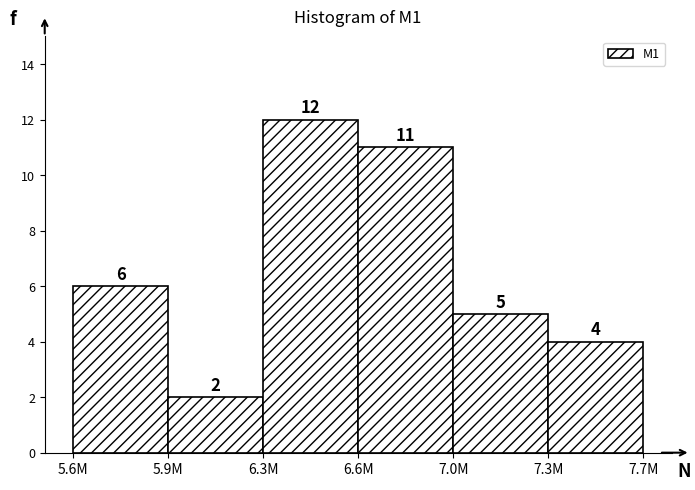

Reading left to right, extract all data points from this chart.

6	2	12	11	5	4